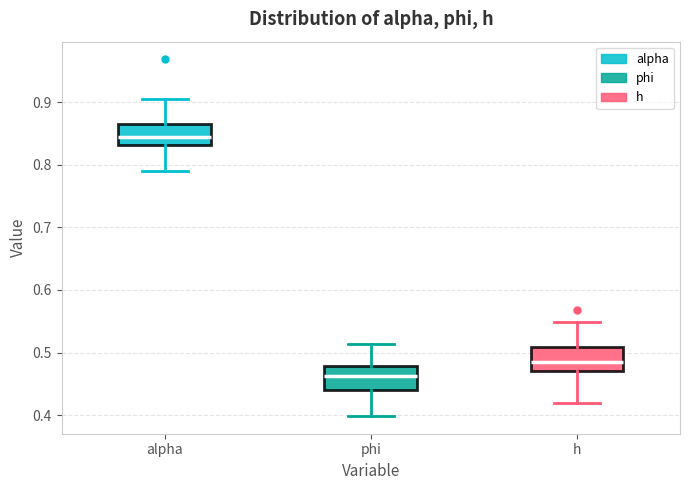

Reading left to right, read every box against the y-axis: the position of its median line, the range the box covers, and the ends of its whiskers. The values are not printed on the chart, so give them approximately, as read against the axis.

alpha: median 0.84, box 0.83 to 0.87, whiskers 0.79 to 0.90
phi: median 0.46, box 0.44 to 0.48, whiskers 0.40 to 0.51
h: median 0.48, box 0.47 to 0.51, whiskers 0.42 to 0.55